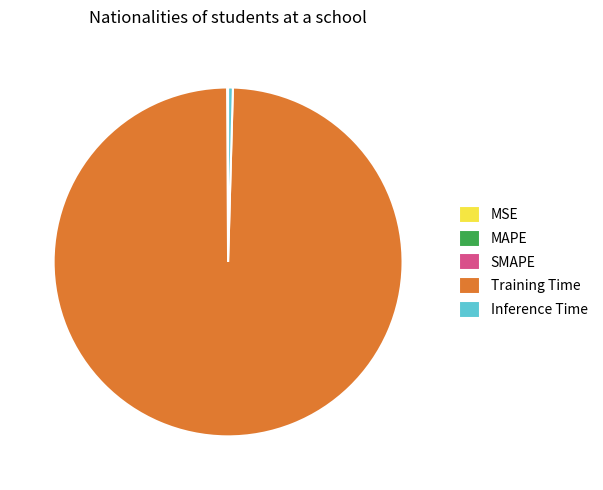

What is the largest slice in the pie chart?

Training Time